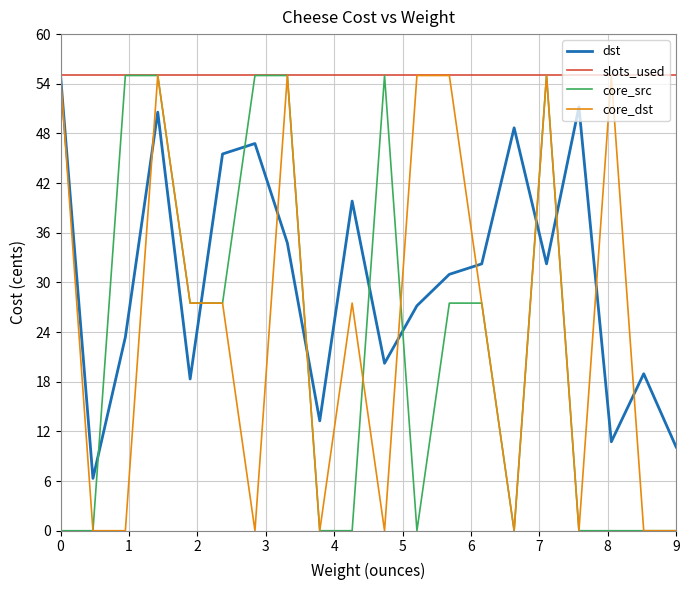

True or false: core_src and core_dst cross at least once.

True